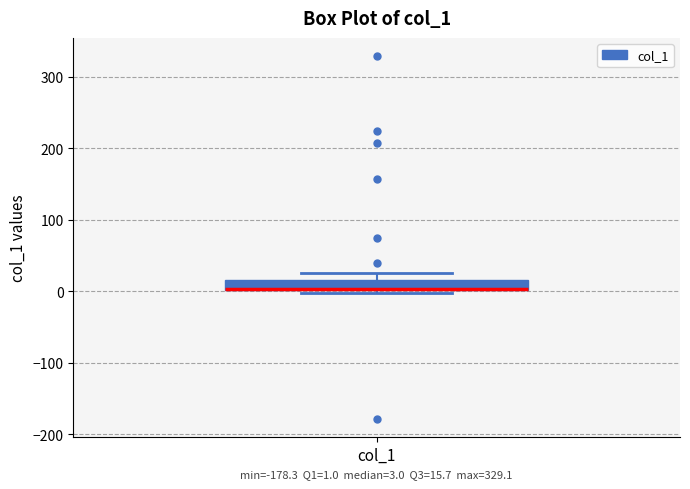

Where does the upper whisker of the box for col_1 end on the y-axis? The values are not printed on the chart, so give them approximately, as read against the axis.

30